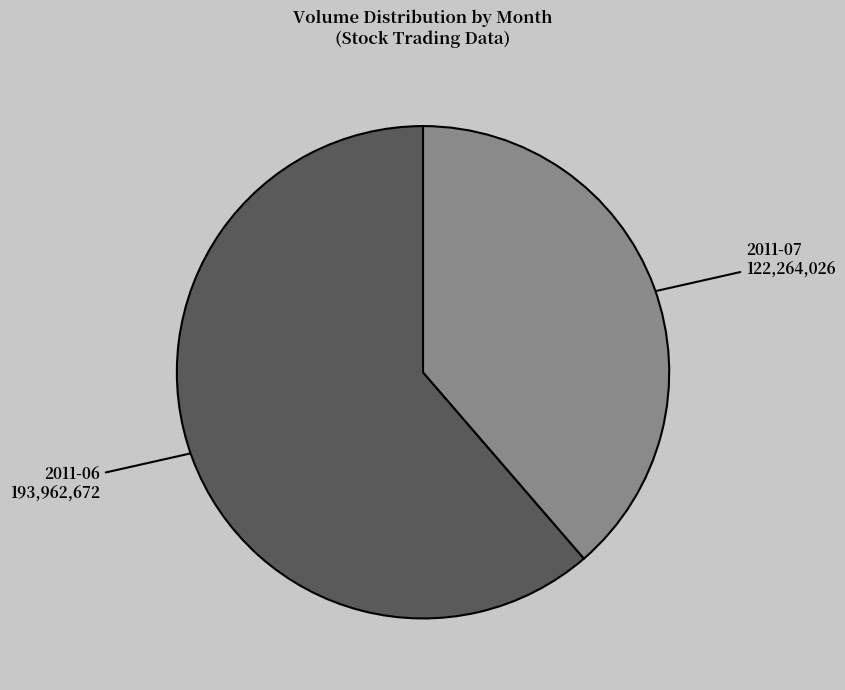

Does any single category account for the majority?

Yes